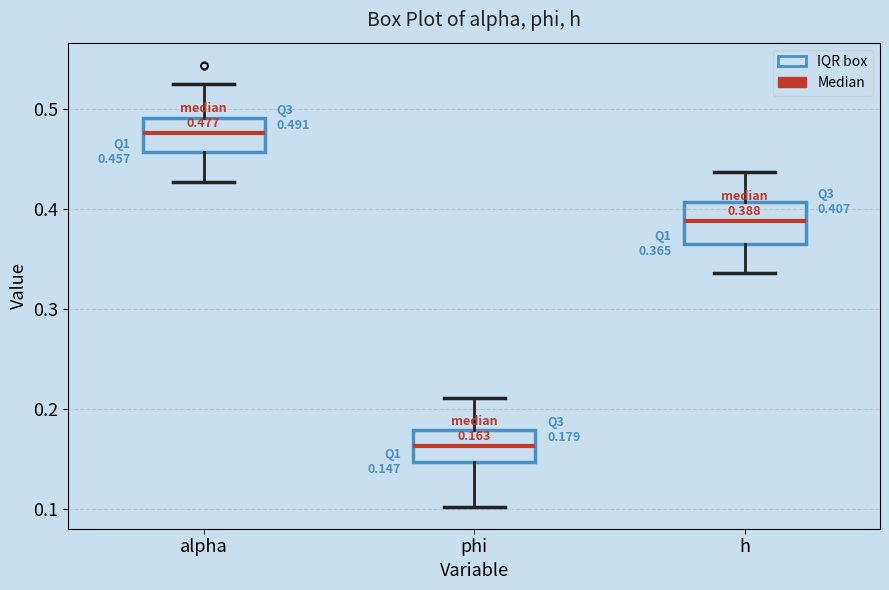

Which box has the lowest median line?

phi